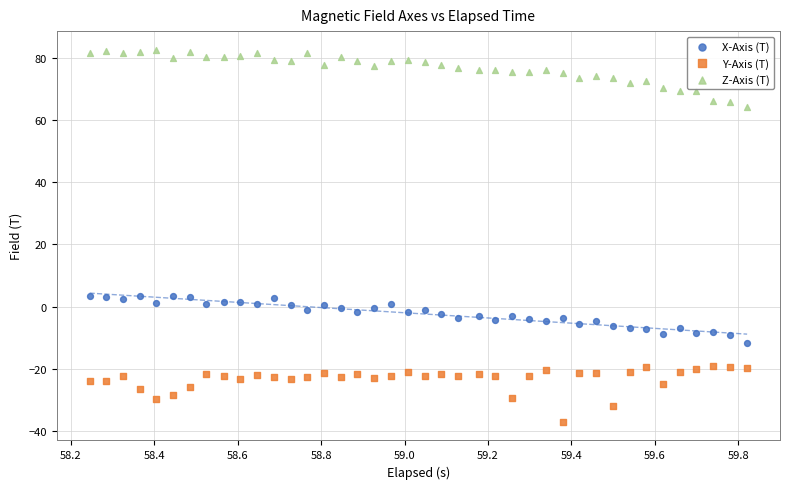

Across all data points, what is the range of X values (max minus min)?

1.6